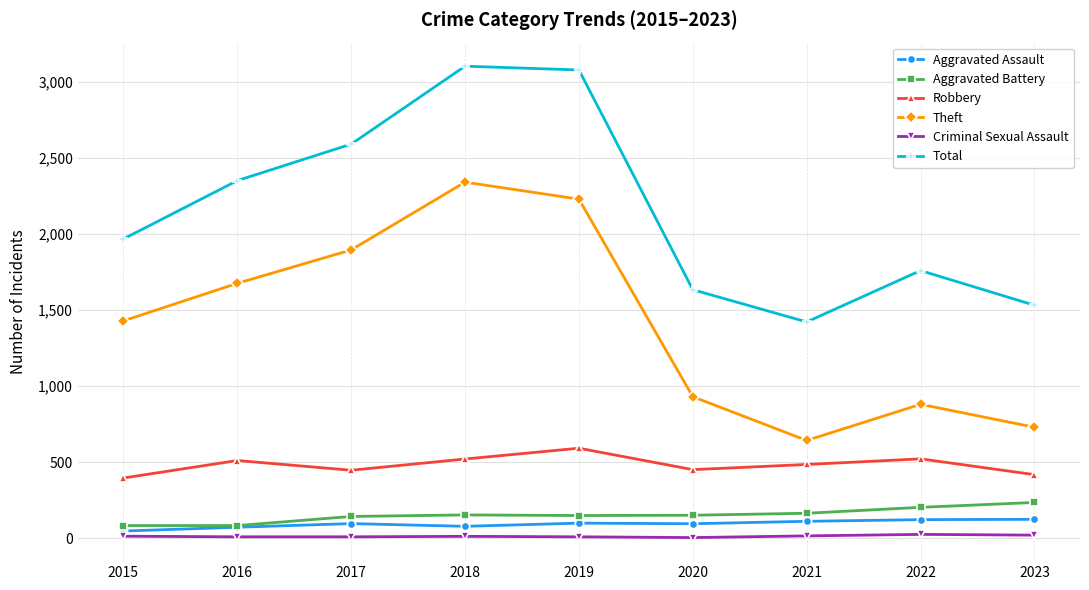

What is the difference between the second highest and minimum values in the Criminal Sexual Assault series?

16